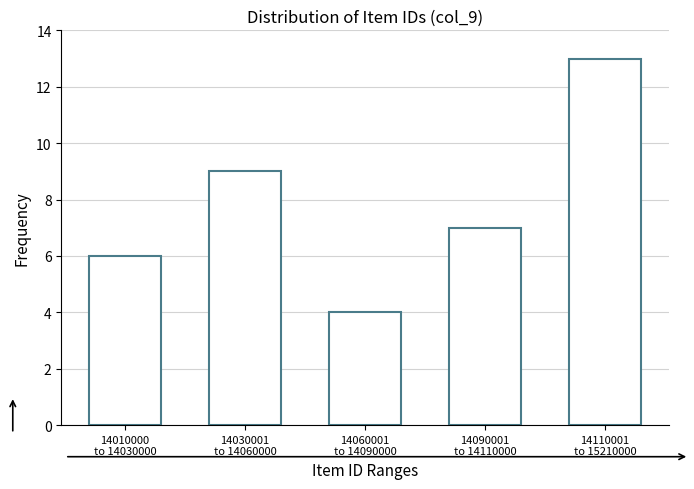

Reading left to right, extract all data points from this chart.

6	9	4	7	13